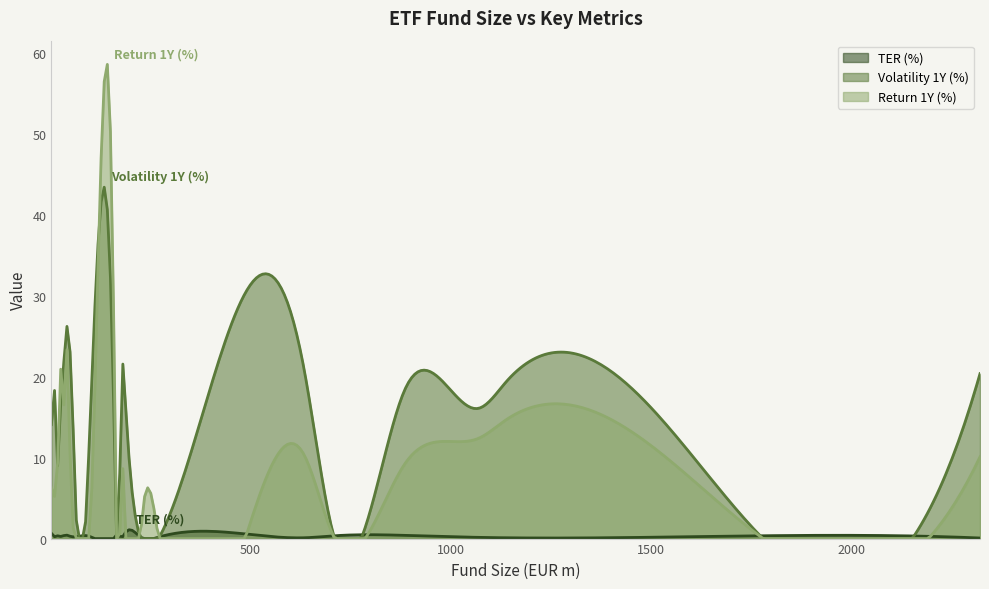

Between 165 and 22, which is larger?

165